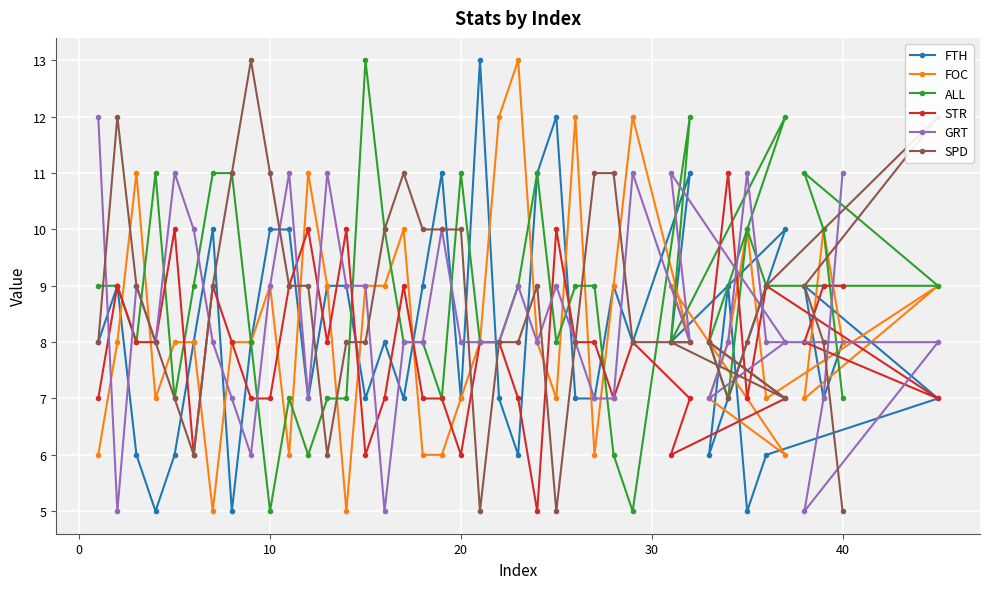

Reading left to right, list all the values displayed in this chart.

FTH: 8	9	6	5	6	8	10	5	8	10	10	7	9	9	7	8	7	9	11	7	13	7	6	11	12	7	7	9	8	8	11	6	9	5	6	10	9	7	8	7
FOC: 6	8	11	7	8	8	5	8	8	9	6	11	9	5	9	9	10	6	6	7	8	12	13	8	7	12	6	9	12	9	8	7	8	10	7	6	7	10	8	9
ALL: 9	9	8	11	7	9	11	11	8	5	7	6	7	7	13	10	8	8	7	11	8	8	9	11	8	9	9	6	5	8	12	8	7	10	9	12	11	10	7	9
STR: 7	9	8	8	10	6	9	8	7	7	9	10	8	10	6	7	9	7	7	6	8	8	7	5	10	8	8	7	8	6	7	8	11	7	9	7	8	9	9	7
GRT: 12	5	9	8	11	10	8	7	6	9	11	7	11	9	9	5	8	8	10	8	8	8	9	8	9	8	7	7	11	11	8	7	8	11	8	8	5	7	11	8
SPD: 8	12	9	8	7	6	9	11	13	11	9	9	6	8	8	10	11	10	10	10	5	8	8	9	5	8	11	11	8	8	8	8	7	8	9	7	9	8	5	12